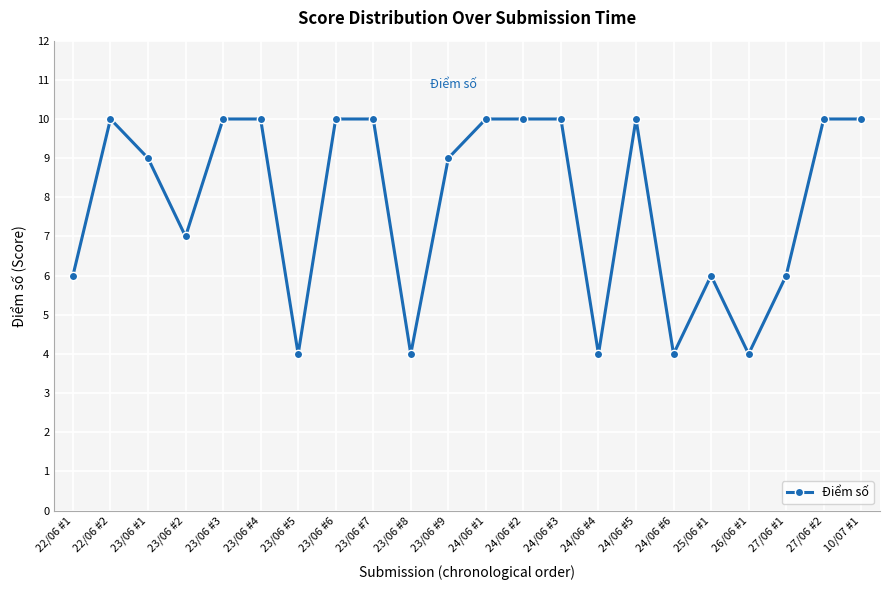

What is the maximum value shown in the chart?

10